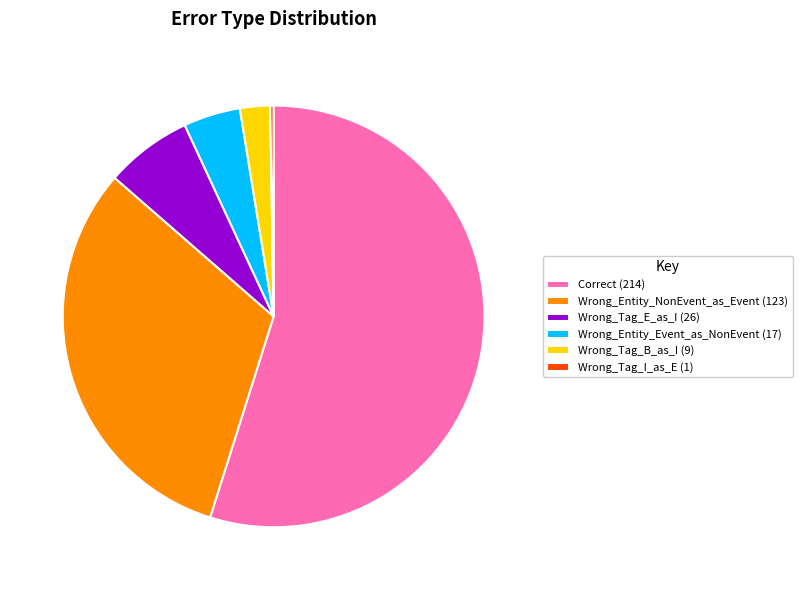

What is the majority slice?

Correct